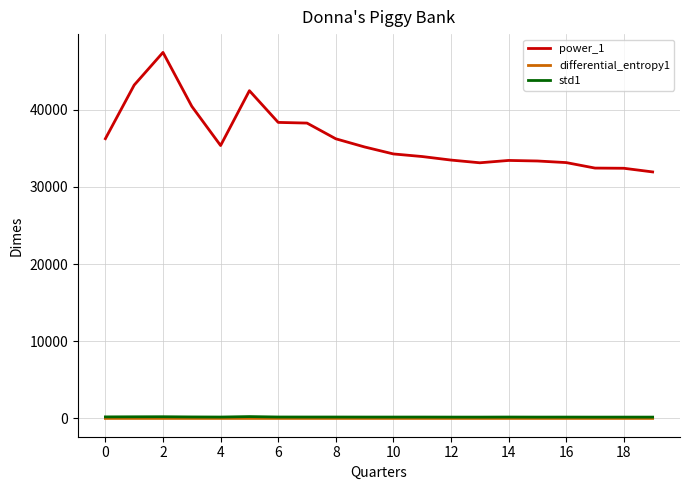

How many values in the power_1 series exceed 35174?

10